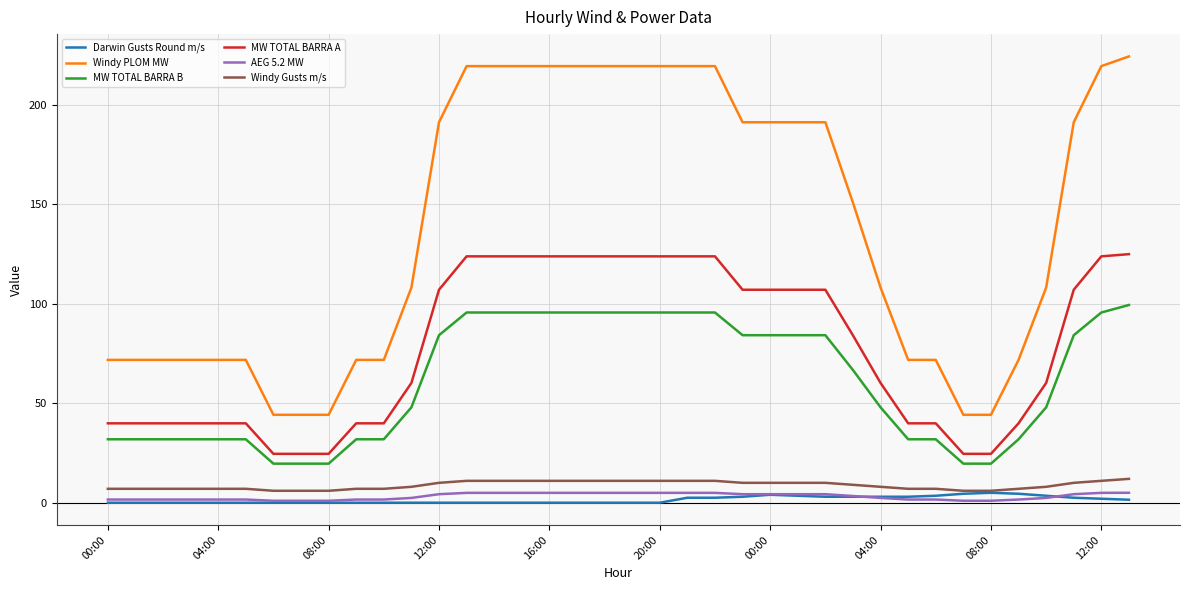

At how many categories does at least one series exceed 193?

12